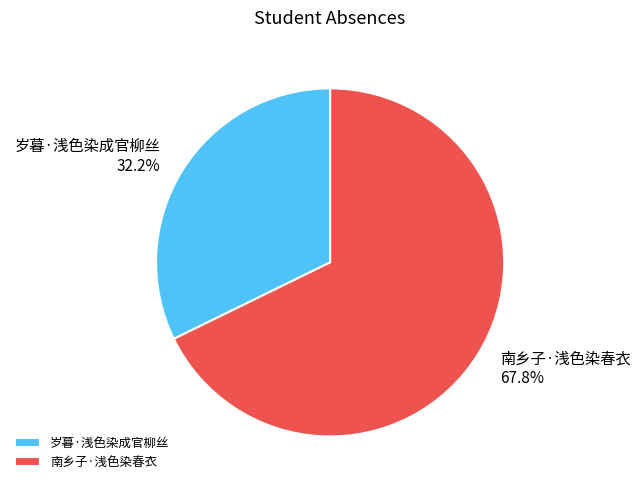

To the nearest percent, what percentage of the pie is 岁暮·浅色染成官柳丝?

32%